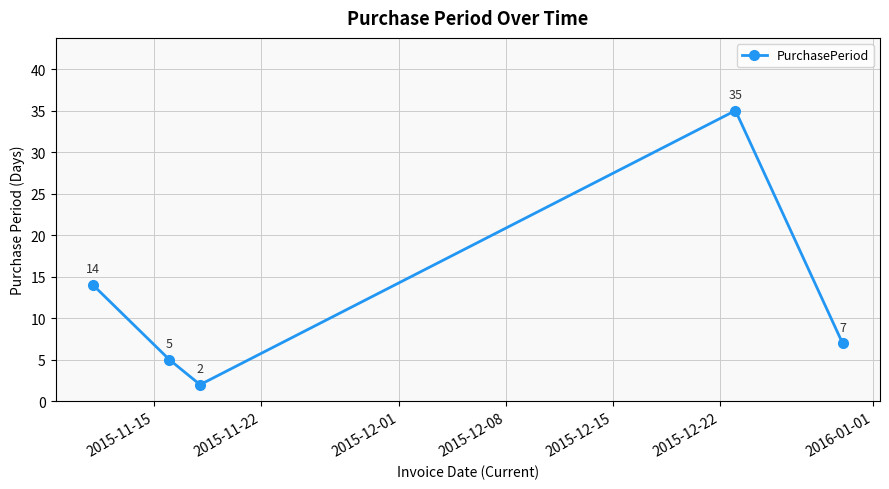

What is the value of the 4th point from the left?

35